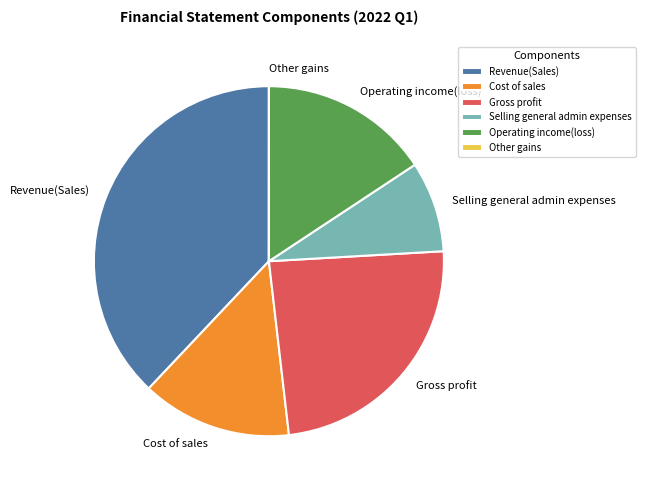

Is it true that Selling general admin expenses is 1% of the pie?

False